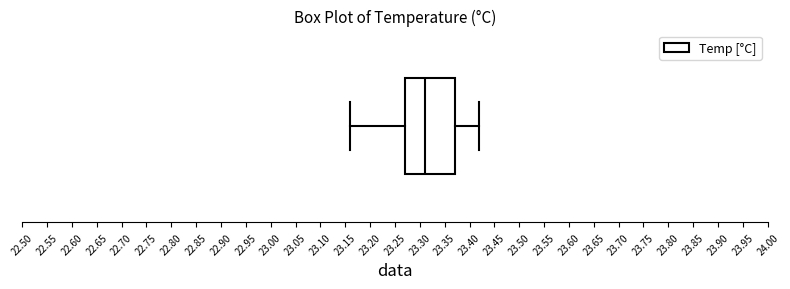

Where is the right edge of the box on the x-axis? The values are not printed on the chart, so give them approximately, as read against the axis.

23.37